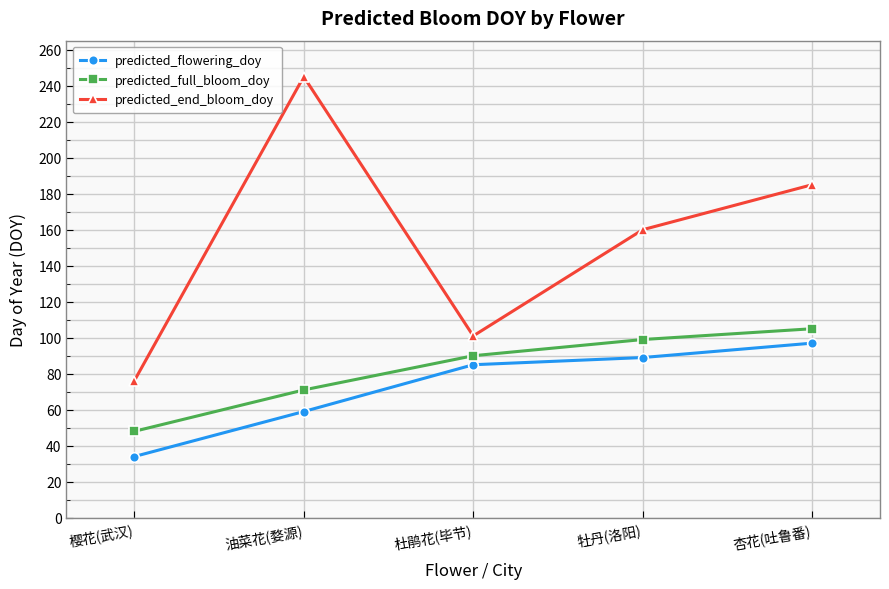

What is the maximum value shown in the chart?

245